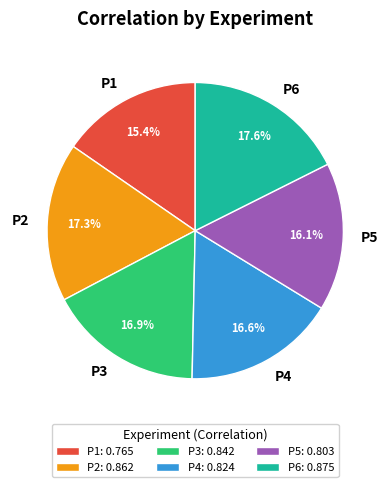

What percentage is the P1 slice, to the nearest percent?

15%